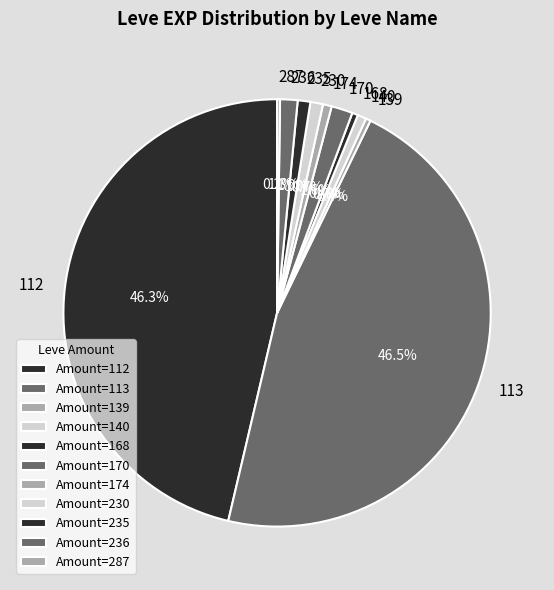

Does any single category account for the majority?

No